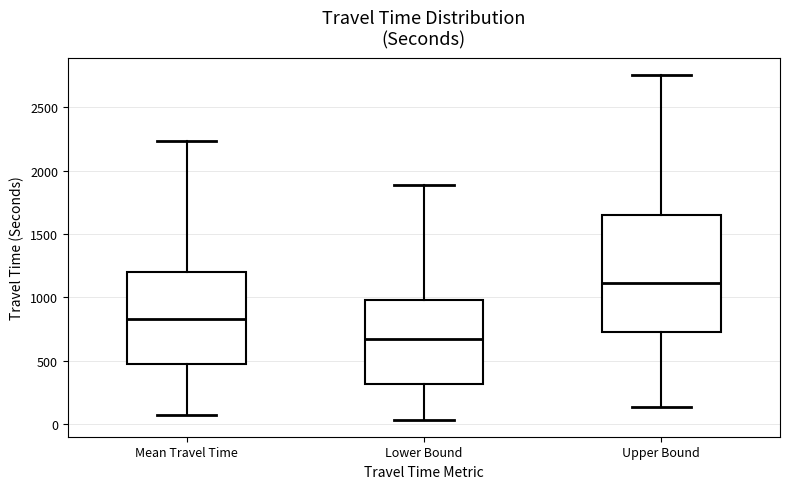

Reading left to right, read every box against the y-axis: the position of its median line, the range the box covers, and the ends of its whiskers. The values are not printed on the chart, so give them approximately, as read against the axis.

Mean Travel Time: median 850, box 500 to 1200, whiskers 50 to 2250
Lower Bound: median 650, box 300 to 1000, whiskers 50 to 1900
Upper Bound: median 1100, box 750 to 1650, whiskers 150 to 2750